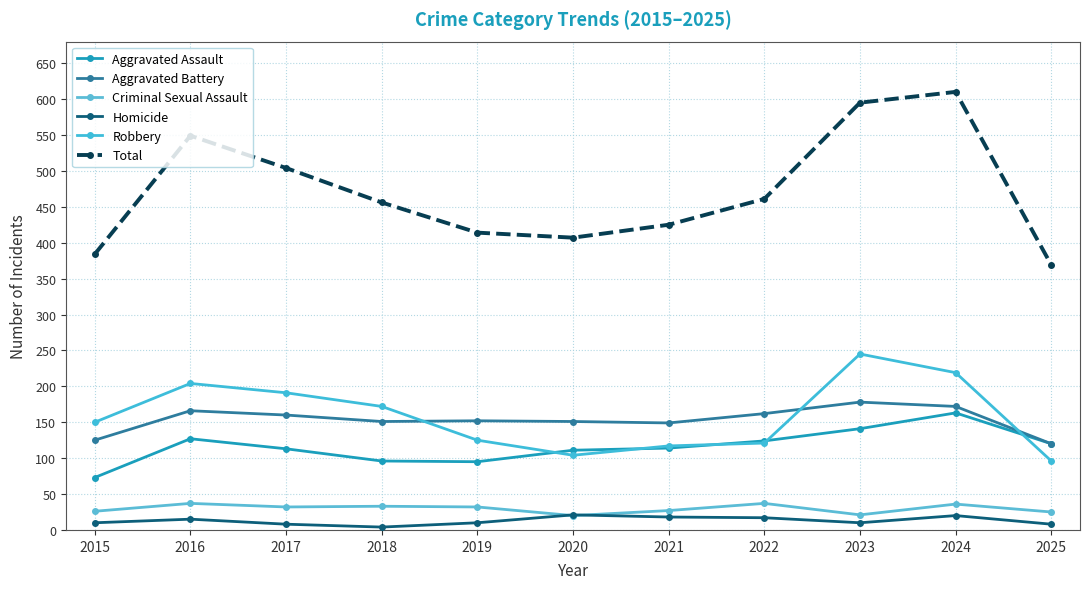

True or false: Criminal Sexual Assault and Aggravated Battery intersect in this chart.

False